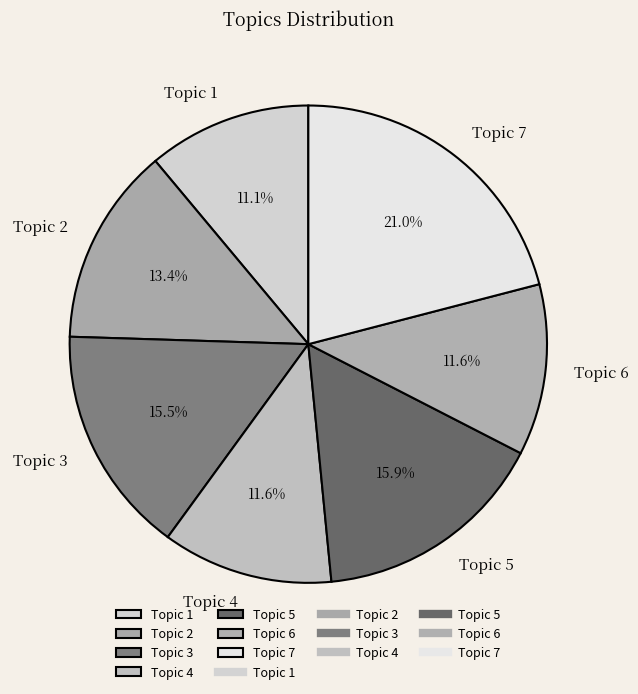

Which slice is the largest?

Topic 7